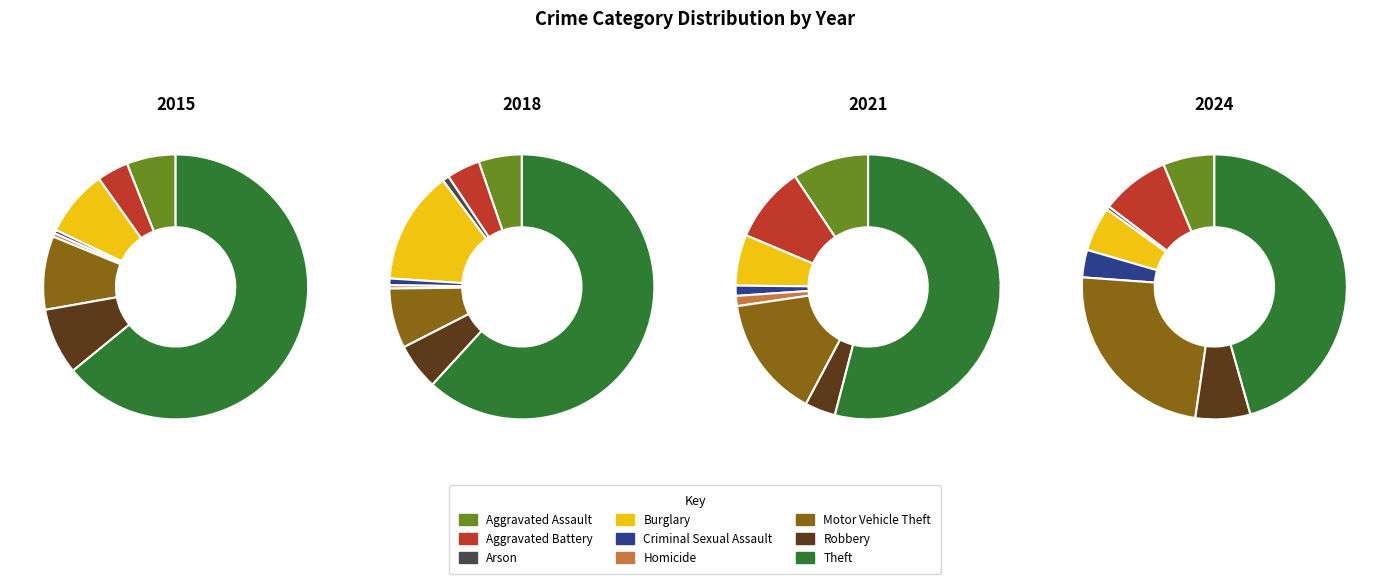

Rank the series at Aggravated Battery from highest to lowest value.

2024, 2021, 2018, 2015